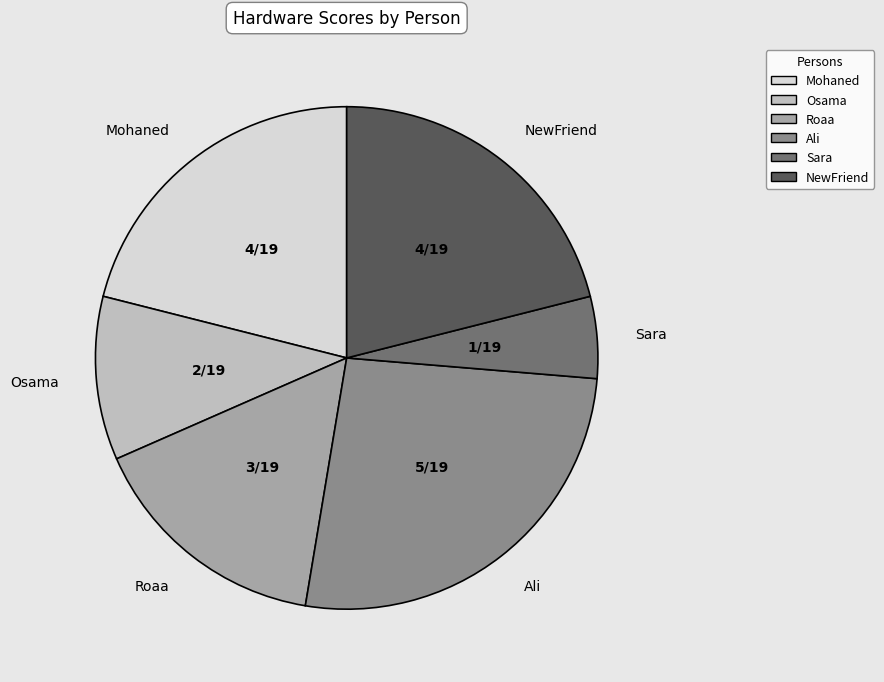

Do Ali and Roaa together represent more than half of the pie?

No